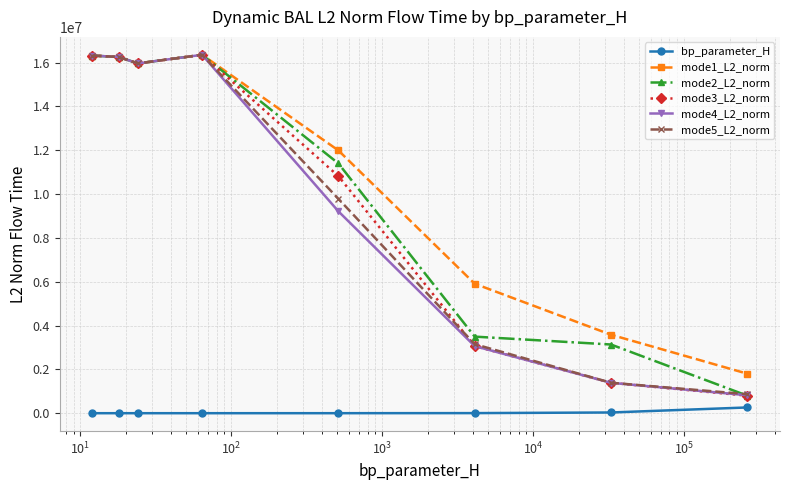

True or false: bp_parameter_H and mode3_L2_norm intersect in this chart.

False